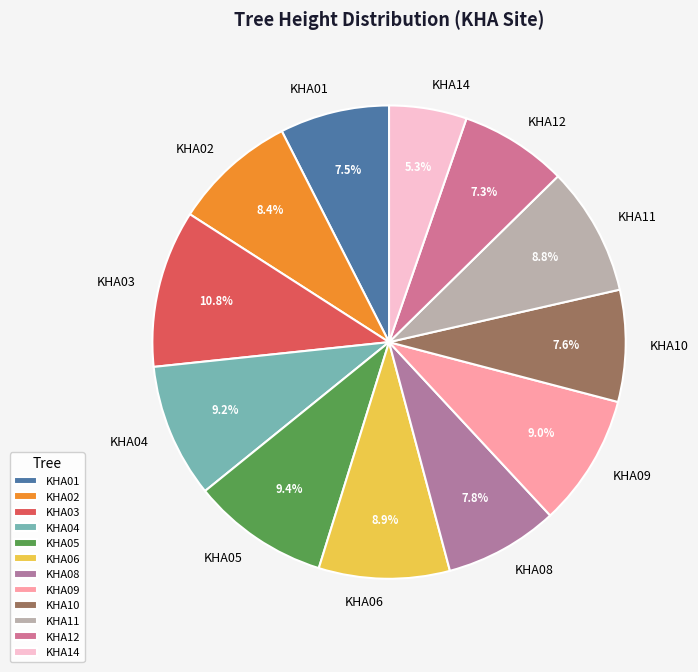

Is KHA06 the majority of the pie?

No